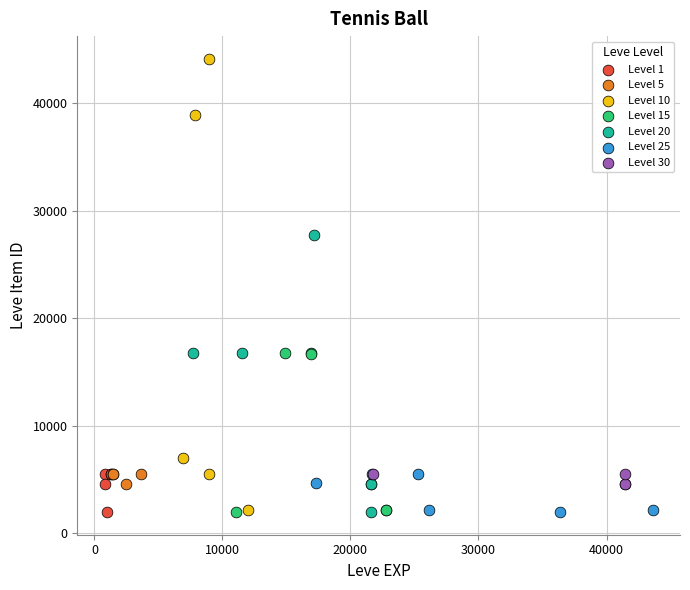

Which series contains the highest Y value?

Level 10